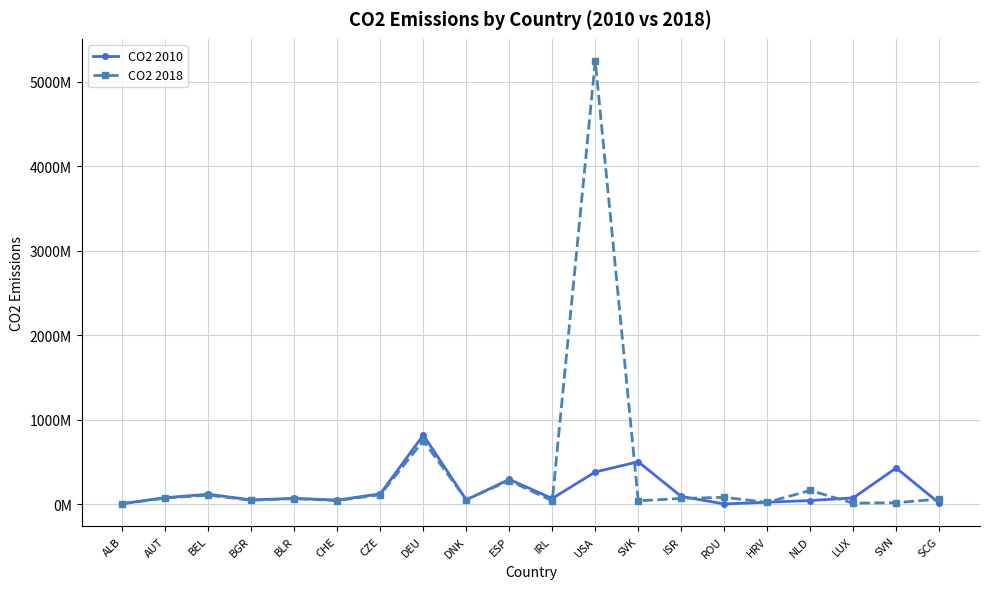

What are all the series names shown in the legend?

CO2 2010, CO2 2018